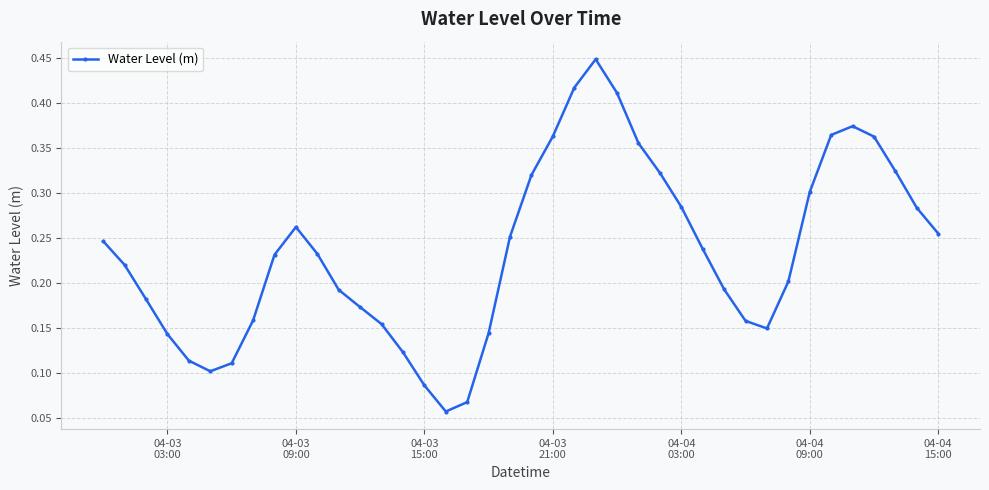

How many values are between 0 and 1?

40